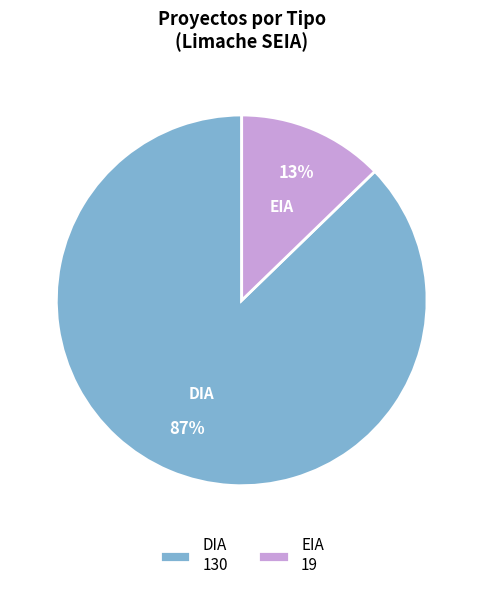

Does EIA represent more than half of the total?

No